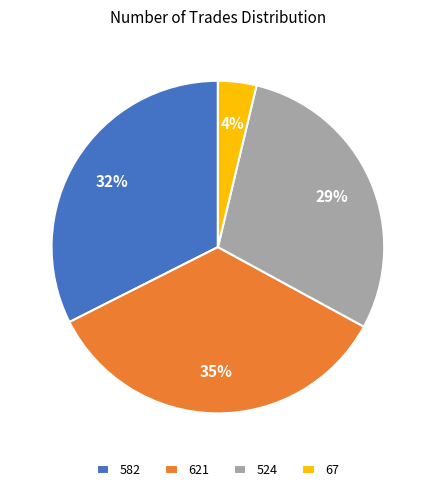

Which slice is the largest?

621